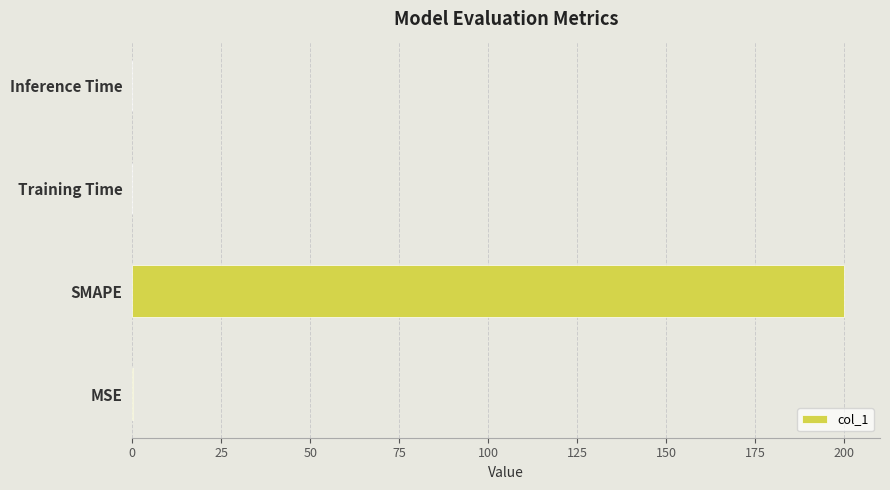

The value at Training Time is 0.0. True or false?

True